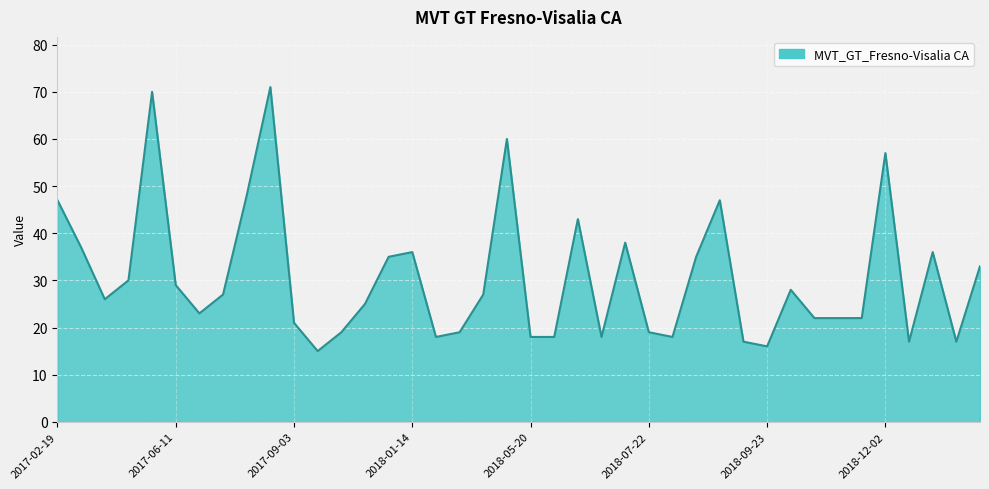

What is the difference between the maximum and minimum values?

56